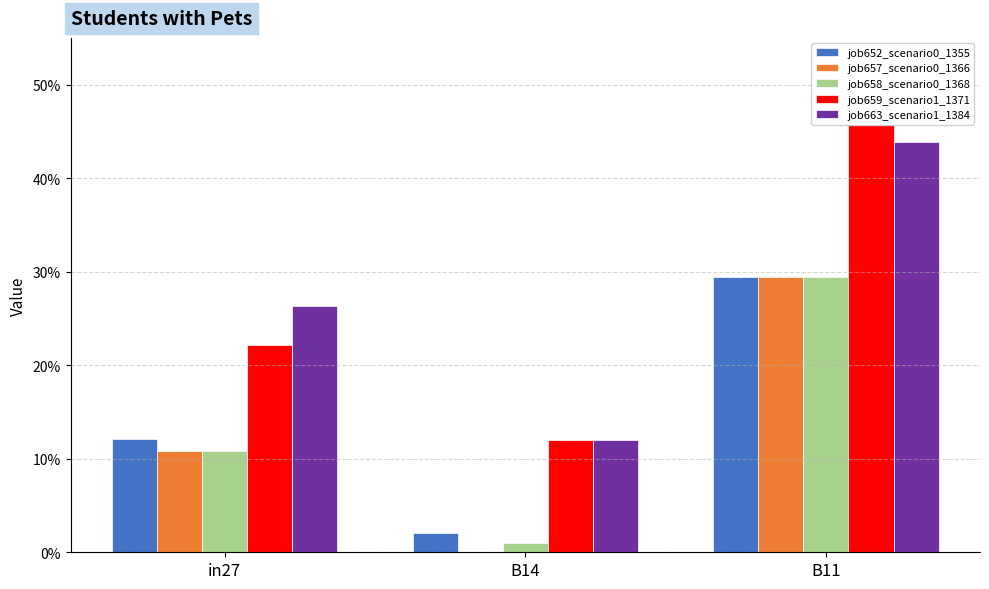

Read the job659_scenario1_1371 value at in27.

0.2